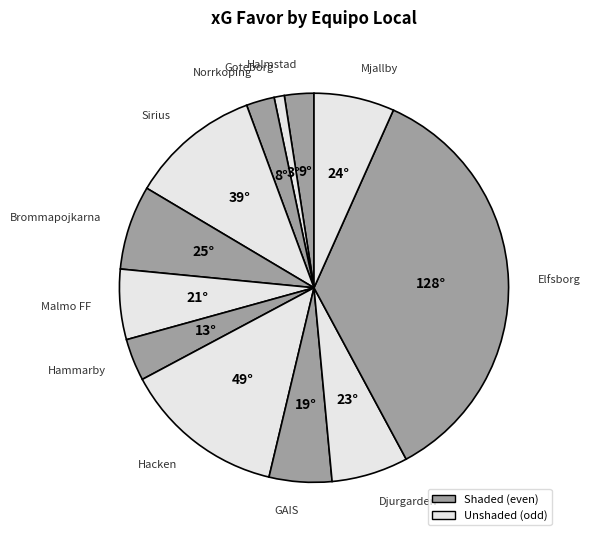

Between Elfsborg and Djurgarden, which is larger?

Elfsborg